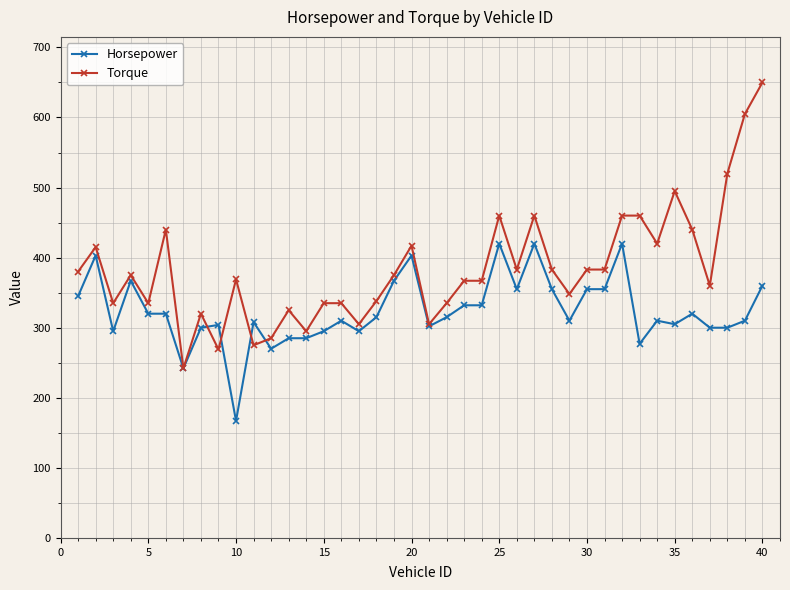

What is the value of the Torque point at the 2nd from the left?

415